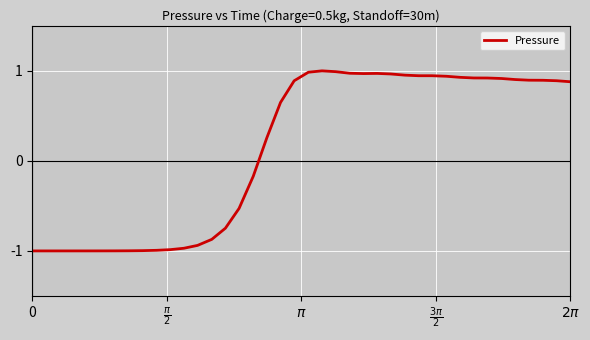

What is the minimum value shown in the chart?

-1.0